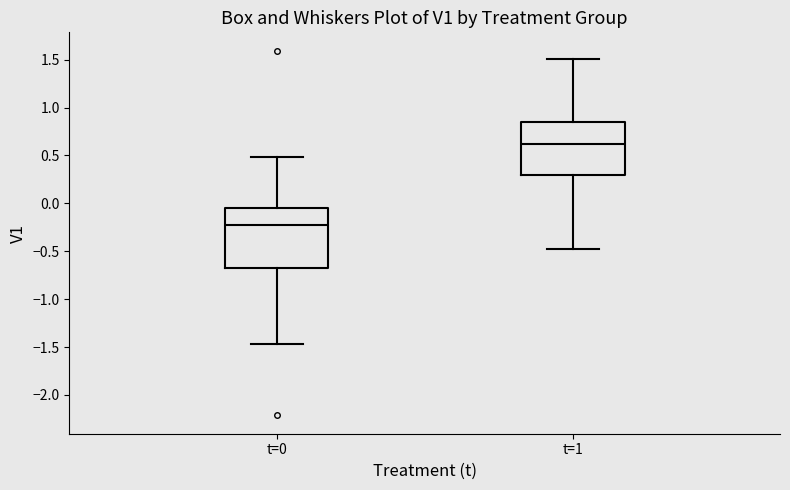

Where does the median line of the box for t=0 sit on the y-axis? The values are not printed on the chart, so give them approximately, as read against the axis.

-0.25